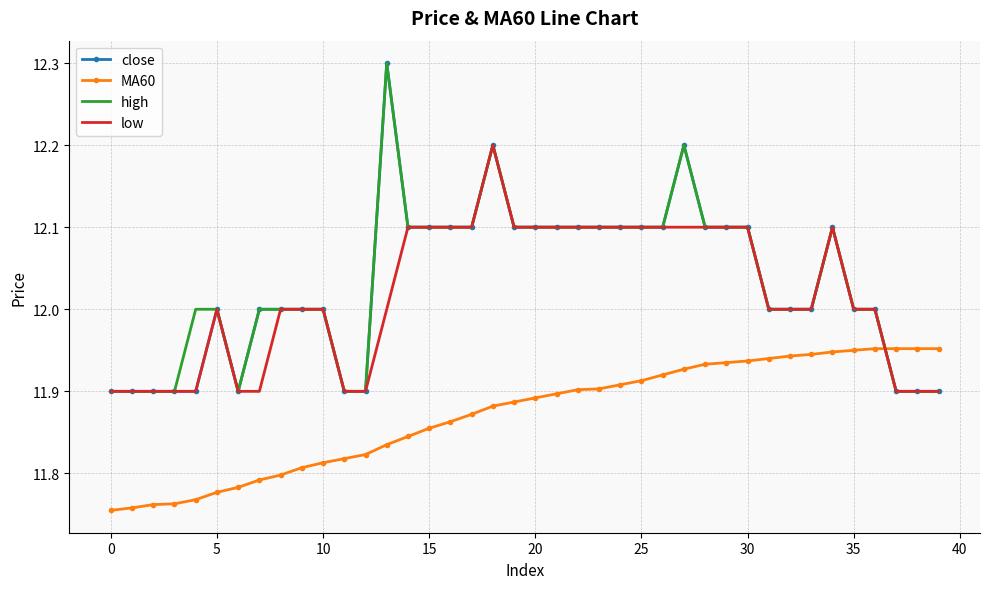

How many intersections are there between MA60 and close?

1